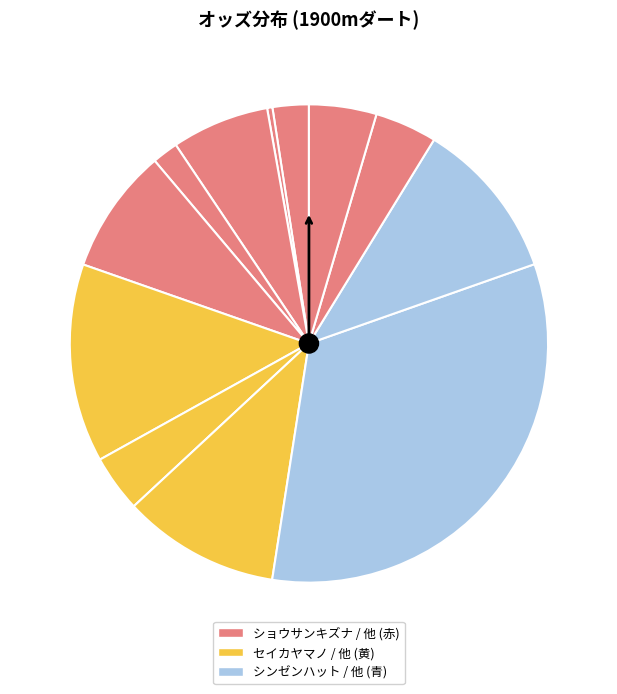

How many slices are in this pie chart?

12